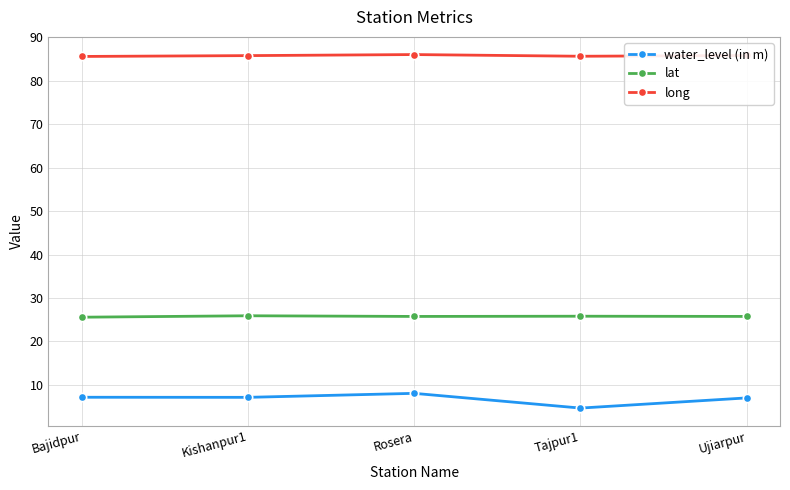

True or false: water_level (in m) has more than 1 points higher than both neighbors.

False